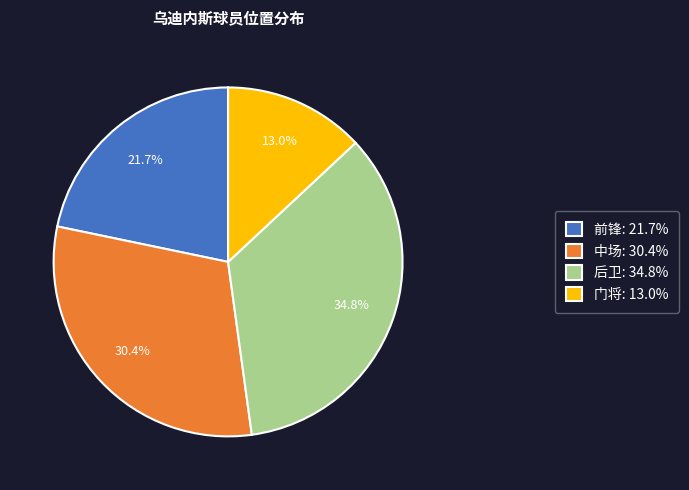

Is it true that 门将 is 20% of the pie?

False